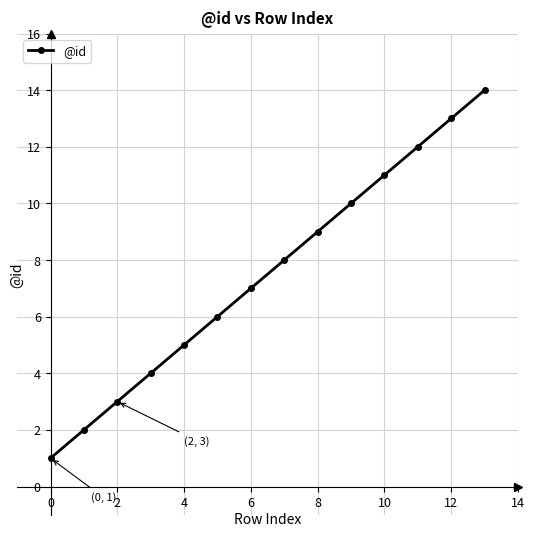

Does the chart display data point markers on the line(s)?

Yes